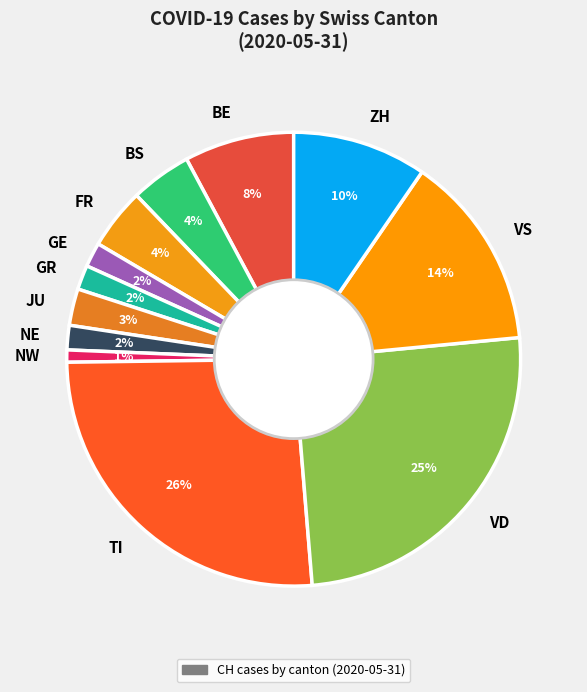

Which slice is the largest?

TI